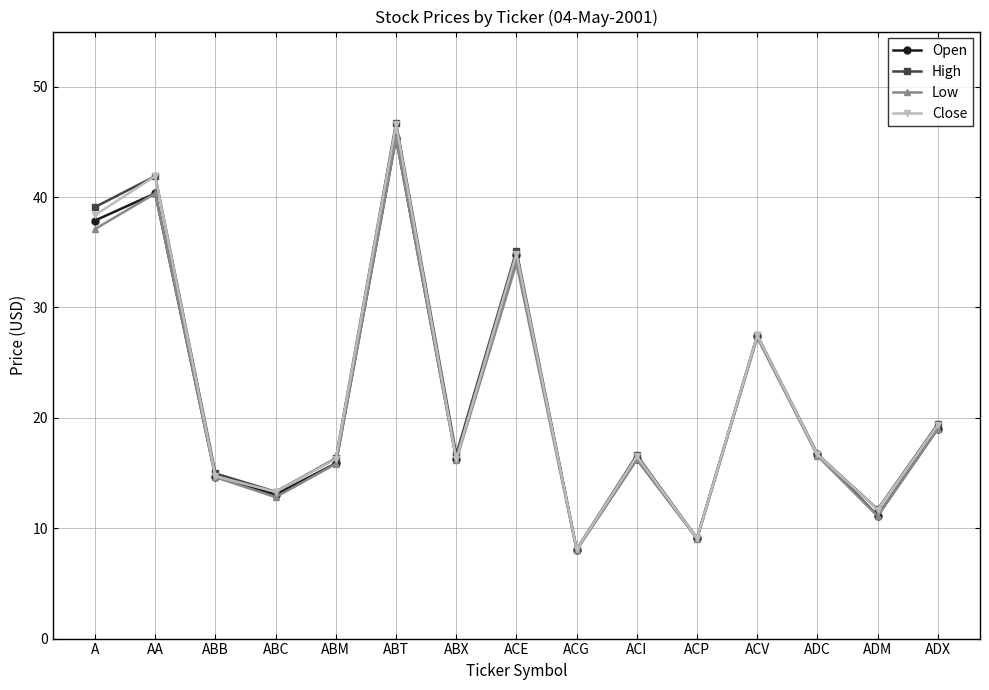

What are all the series names shown in the legend?

Open, High, Low, Close